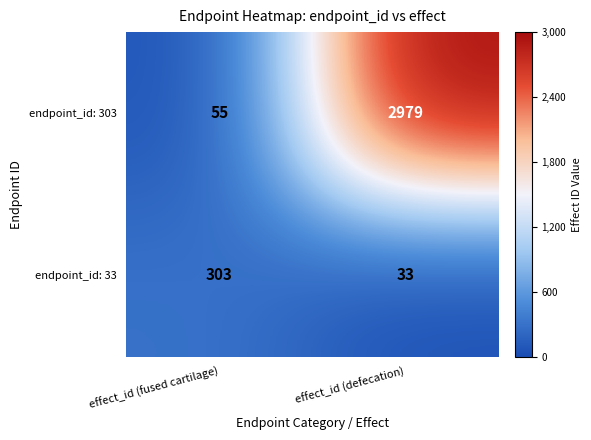

Which series has the largest range (max minus min)?

endpoint_id: 303